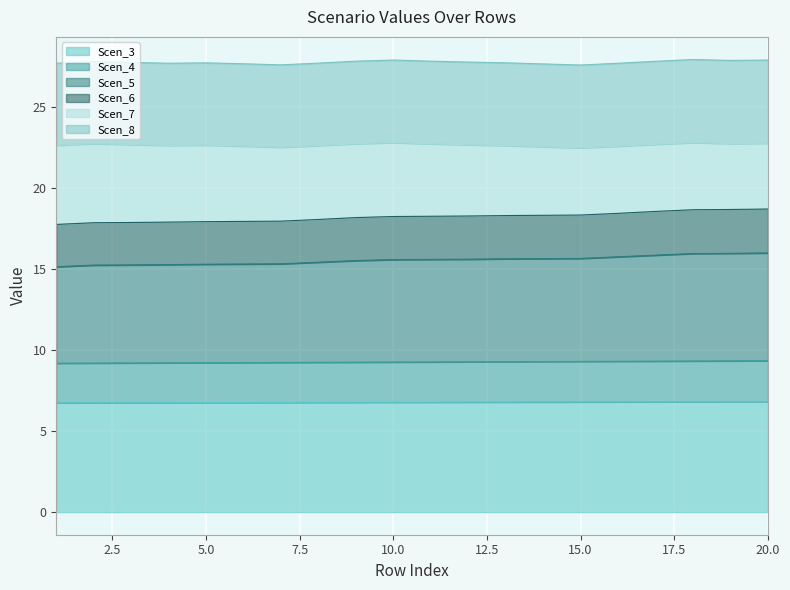

Is it true that Scen_3 equals 6.8 at 10.0?

True